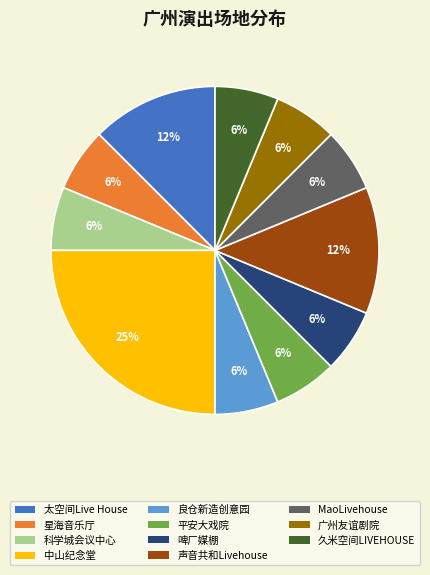

Is the sum of 久米空间LIVEHOUSE and 良仓新造创意园 greater than half?

No